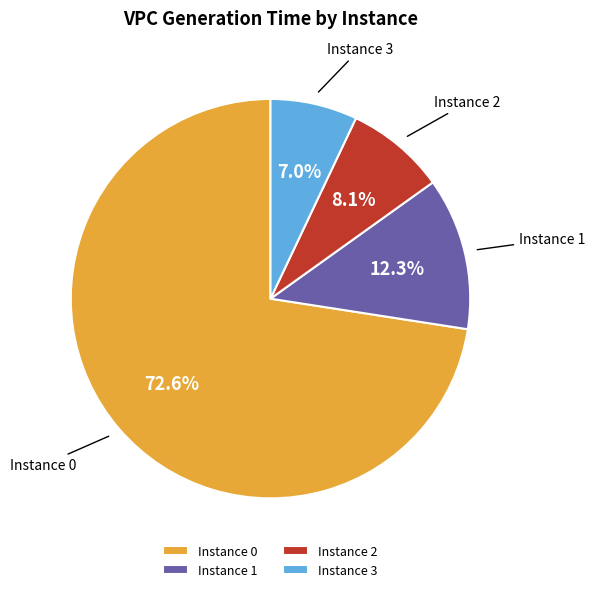

How many segments does this pie chart have?

4